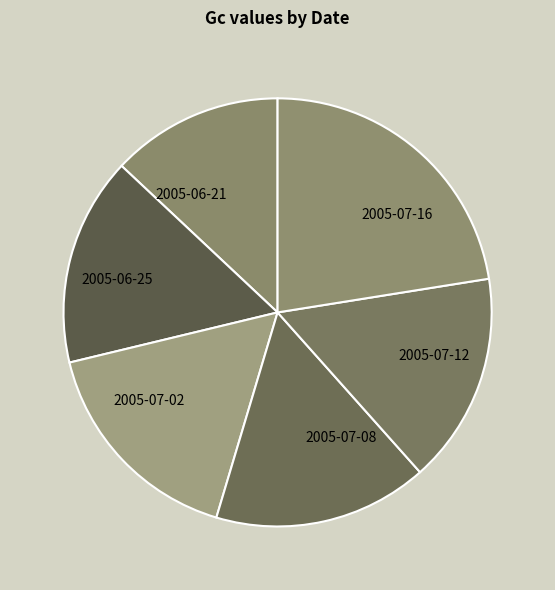

Does 2005-07-12 account for over 50% of the chart?

No